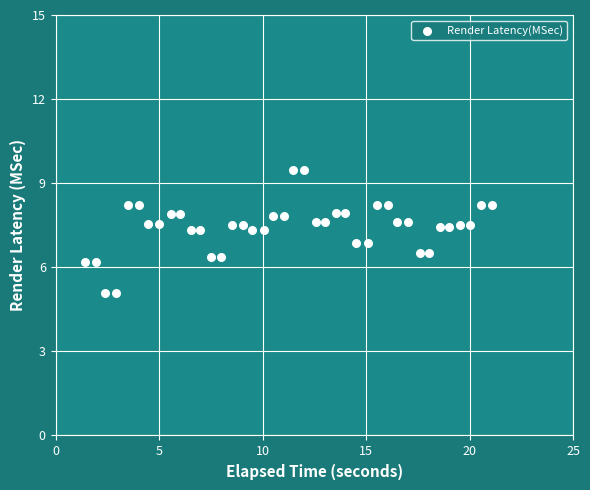

What is the range of Y values (max minus min)?

4.4